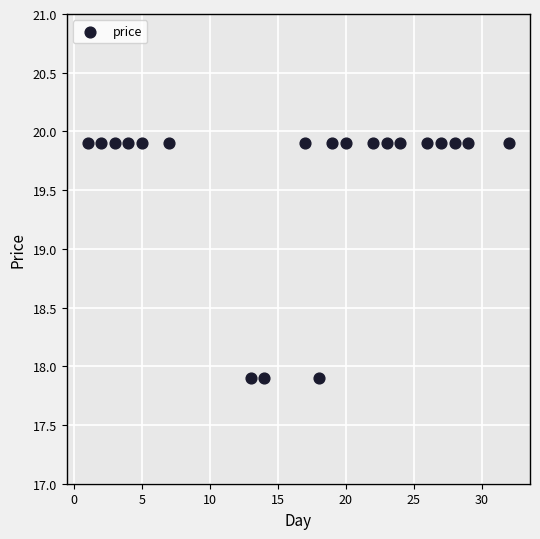

What is the range of Y values (max minus min)?

2.0